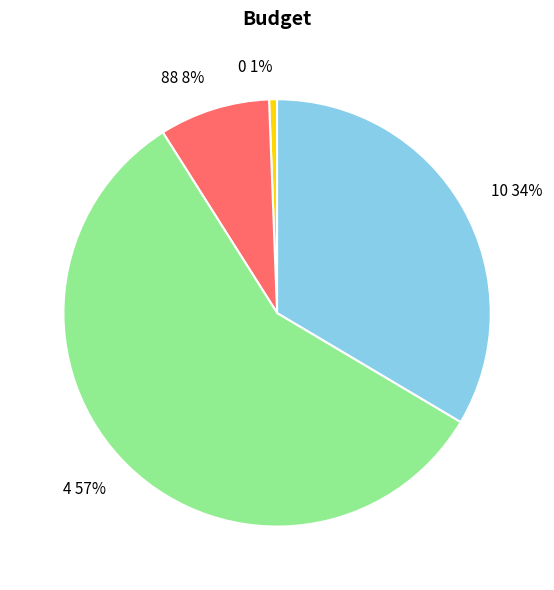

The 10 slice represents 42% of the pie. True or false?

False